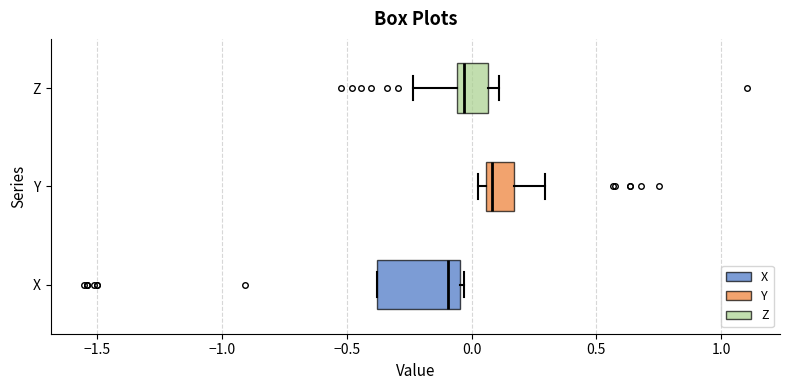

Reading bottom to top, read every box against the x-axis: the position of its median line, the range the box covers, and the ends of its whiskers. The values are not printed on the chart, so give them approximately, as read against the axis.

X: median -0.10, box -0.40 to -0.05, whiskers -0.40 to -0.05
Y: median 0.10, box 0.05 to 0.15, whiskers 0.05 (just left of the box's left edge) to 0.30
Z: median -0.05 (just right of the box's left edge), box -0.05 to 0.05, whiskers -0.25 to 0.10